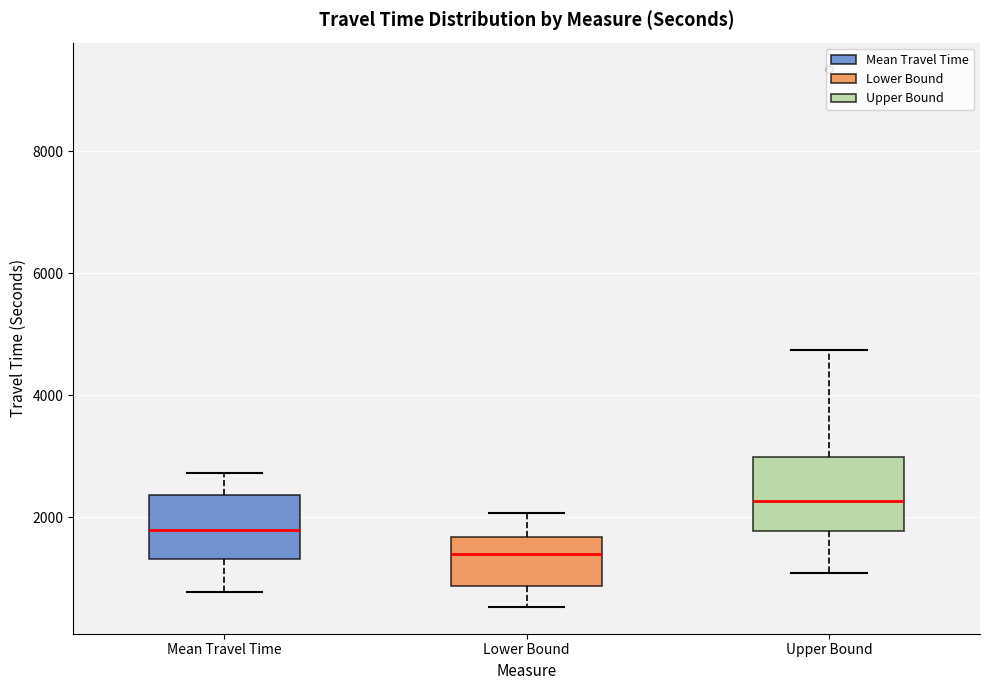

Reading left to right, read every box against the y-axis: the position of its median line, the range the box covers, and the ends of its whiskers. The values are not printed on the chart, so give them approximately, as read against the axis.

Mean Travel Time: median 1800, box 1400 to 2400, whiskers 800 to 2800
Lower Bound: median 1400, box 800 to 1600, whiskers 600 to 2000
Upper Bound: median 2200, box 1800 to 3000, whiskers 1000 to 4800